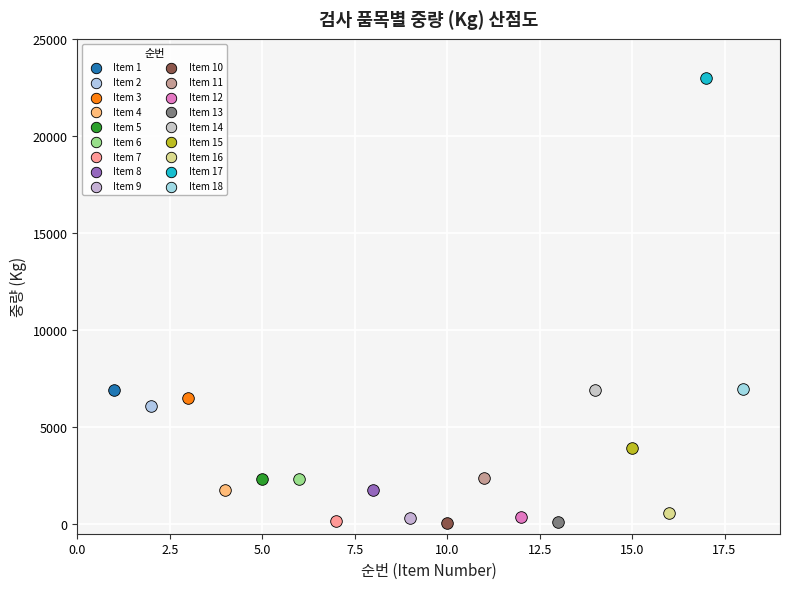

What are all the series names shown in the legend?

Item 1, Item 2, Item 3, Item 4, Item 5, Item 6, Item 7, Item 8, Item 9, Item 10, Item 11, Item 12, Item 13, Item 14, Item 15, Item 16, Item 17, Item 18